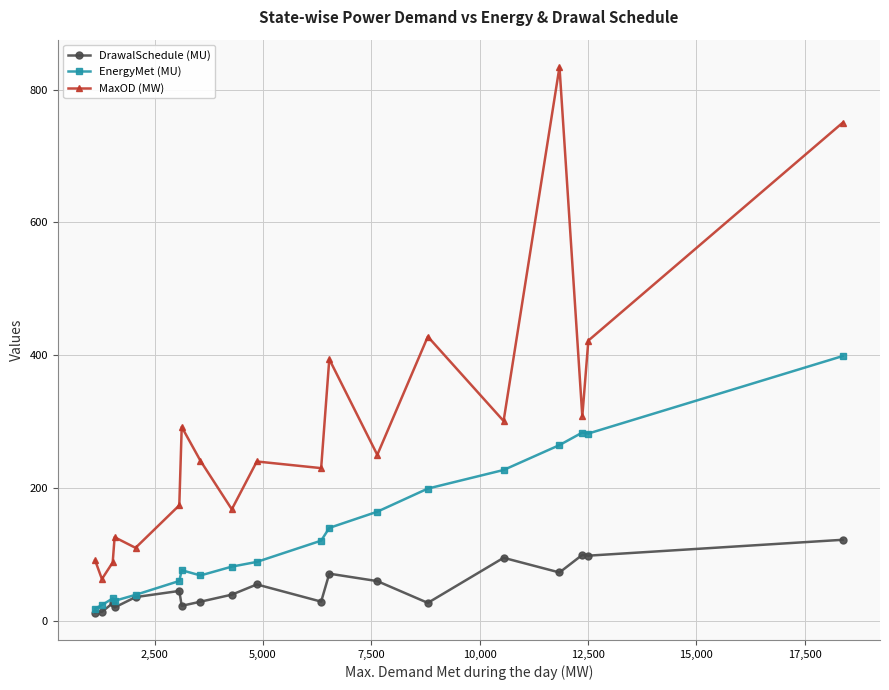

True or false: EnergyMet (MU) and MaxOD (MW) intersect in this chart.

False